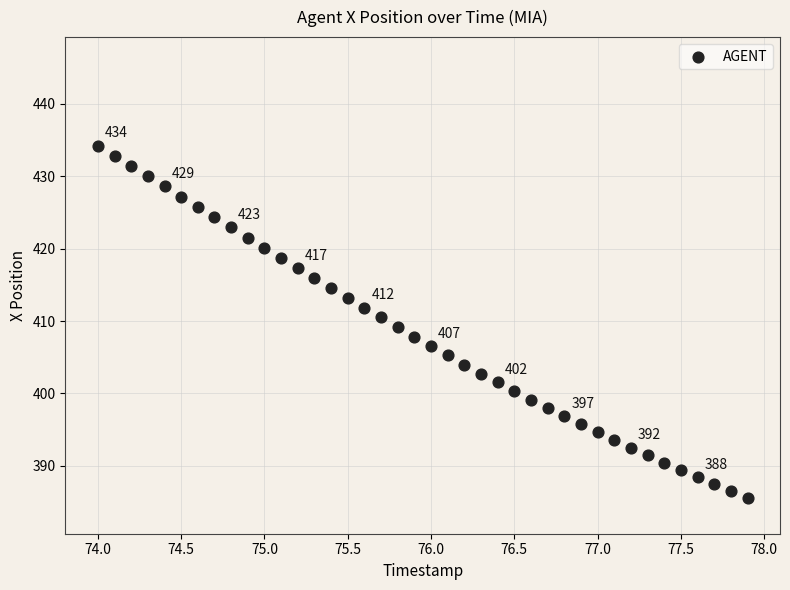

What is the range of Y values (max minus min)?

48.6